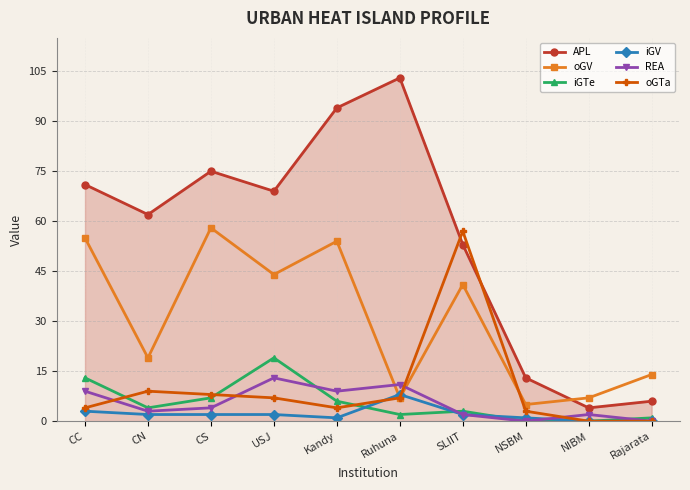

Which series has the largest total across all categories?

APL